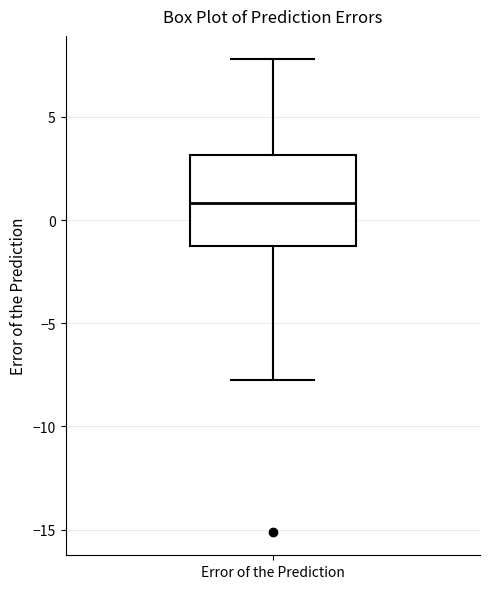

Where is the upper edge of the box for Error of the Prediction on the y-axis? The values are not printed on the chart, so give them approximately, as read against the axis.

3